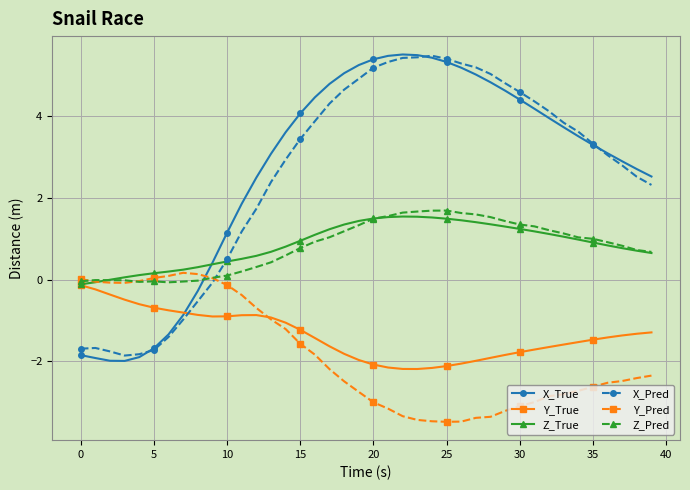

True or false: X_True and Y_Pred cross at least once.

True